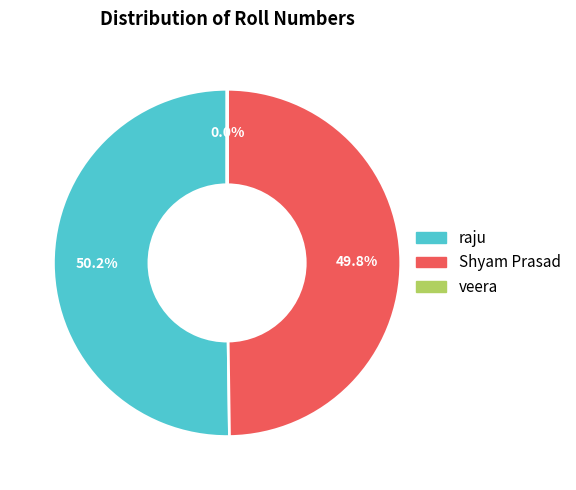

To the nearest percent, what is the average slice percentage?

33%